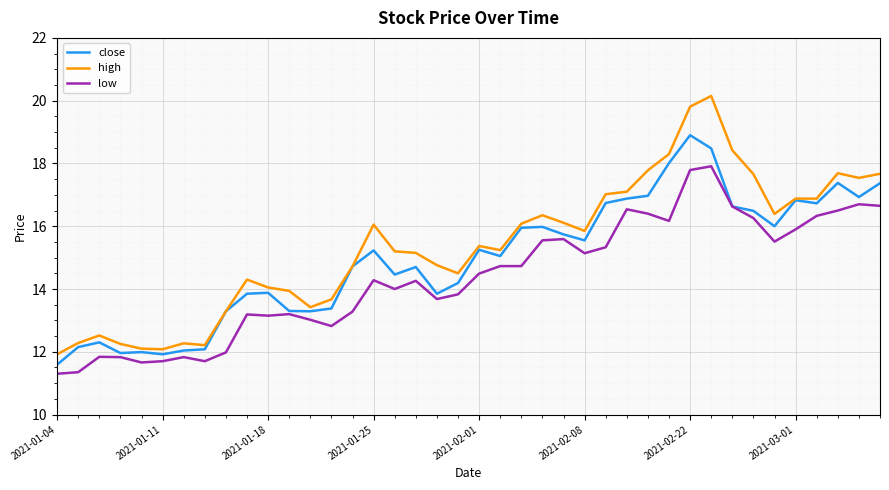

What are all the series names shown in the legend?

close, high, low